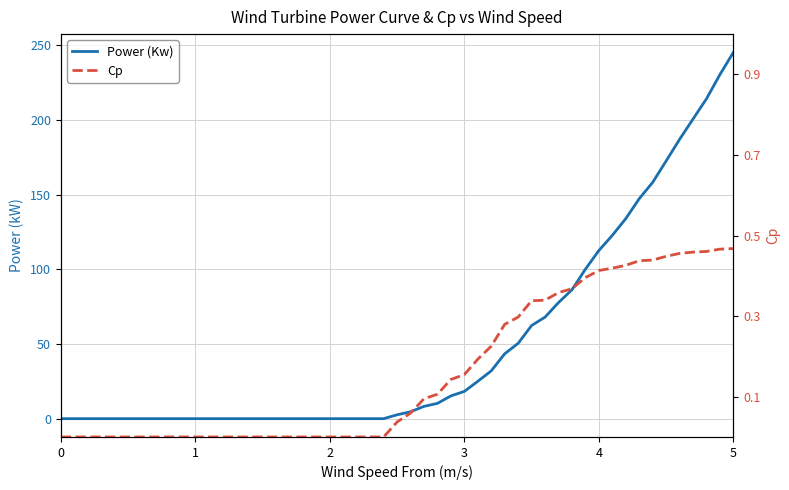

The value of Power (Kw) at 4 is 160.7. True or false?

False